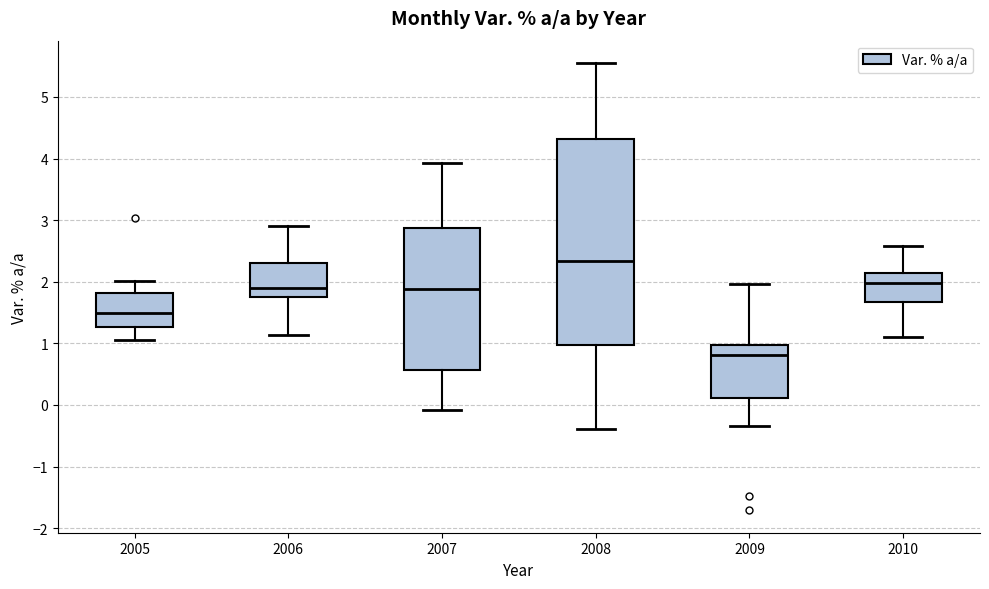

Reading left to right, transcribe this box plot: for each box, give where its median line is, the range the box spans, and where its two whiskers end, as read against the y-axis. The values are not printed on the chart, so give them approximately, as read against the axis.

2005: median 1.5, box 1.3 to 1.8, whiskers 1.1 to 2.0
2006: median 1.9, box 1.8 to 2.3, whiskers 1.1 to 2.9
2007: median 1.9, box 0.6 to 2.9, whiskers -0.1 to 3.9
2008: median 2.3, box 1.0 to 4.3, whiskers -0.4 to 5.6
2009: median 0.8, box 0.1 to 1.0, whiskers -0.3 to 2.0
2010: median 2.0, box 1.7 to 2.1, whiskers 1.1 to 2.6